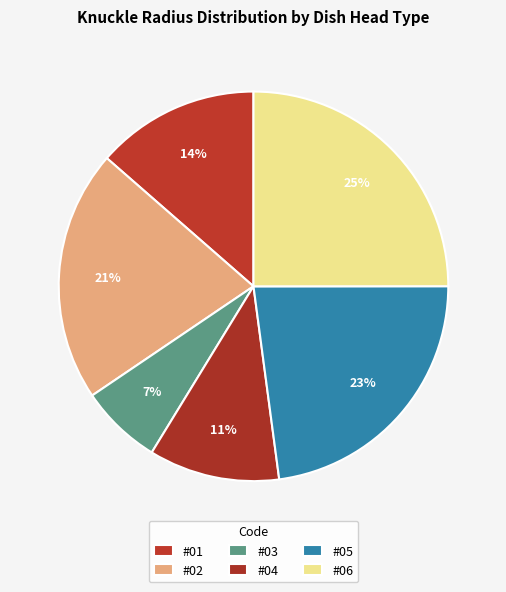

Does #02 represent more than half of the total?

No